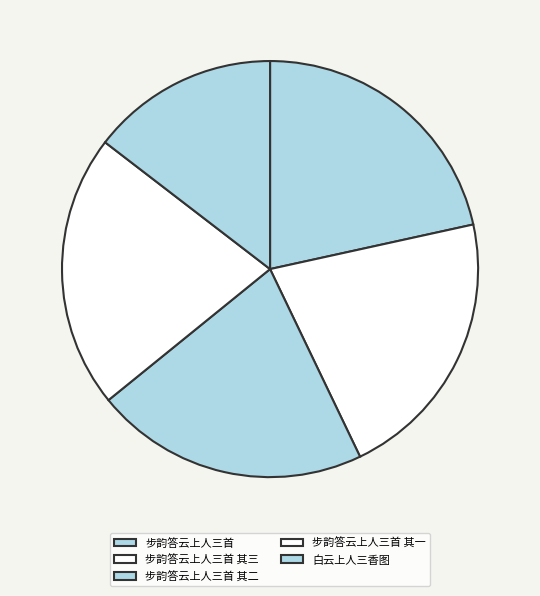

To the nearest percent, what is the combined percentage of 步韵答云上人三首 and 步韵答云上人三首 其二?

43%